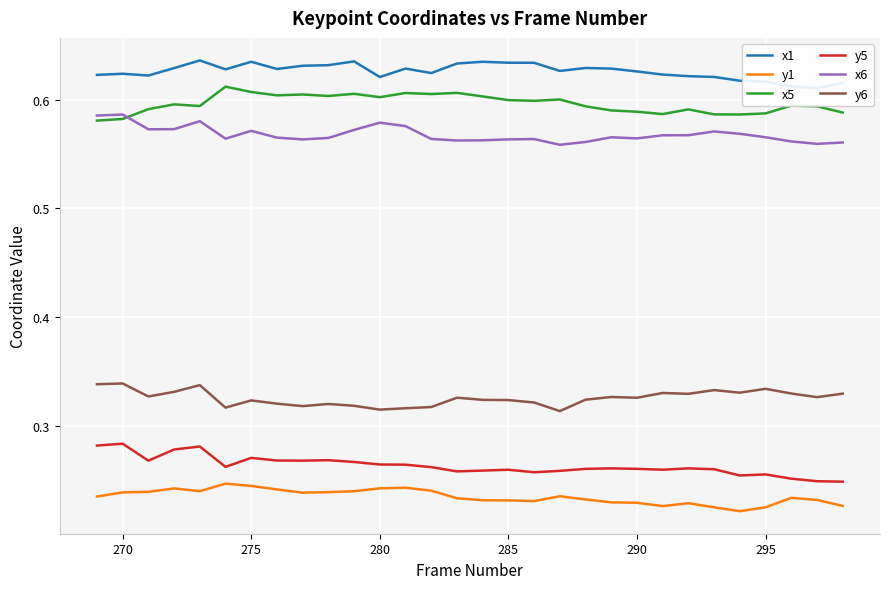

Which series has the widest spread of values?

y5